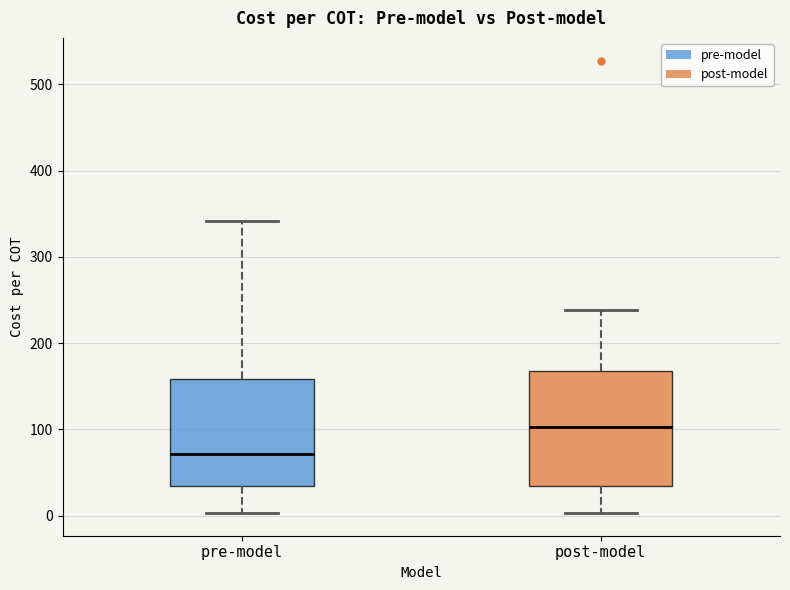

Reading left to right, read every box against the y-axis: the position of its median line, the range the box covers, and the ends of its whiskers. The values are not printed on the chart, so give them approximately, as read against the axis.

pre-model: median 70, box 30 to 160, whiskers 0 to 340
post-model: median 100, box 30 to 170, whiskers 0 to 240